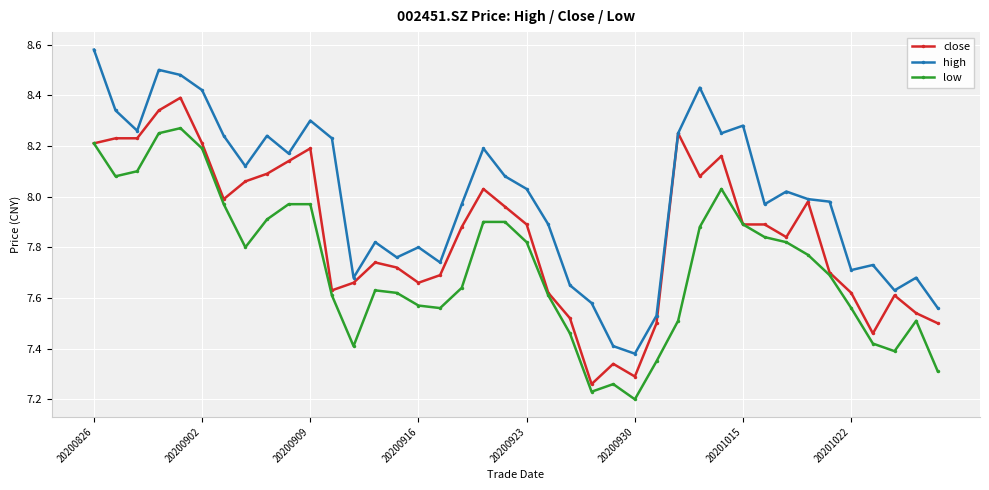

Is this an area chart (filled region under the line)?

No